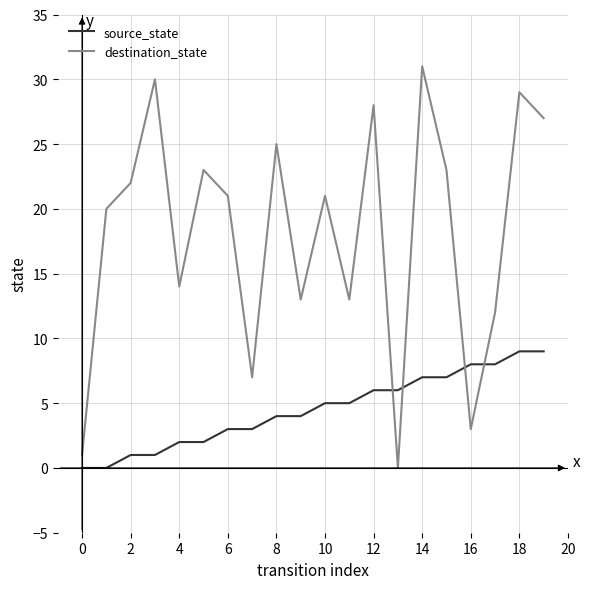

How many series are shown in this chart?

2